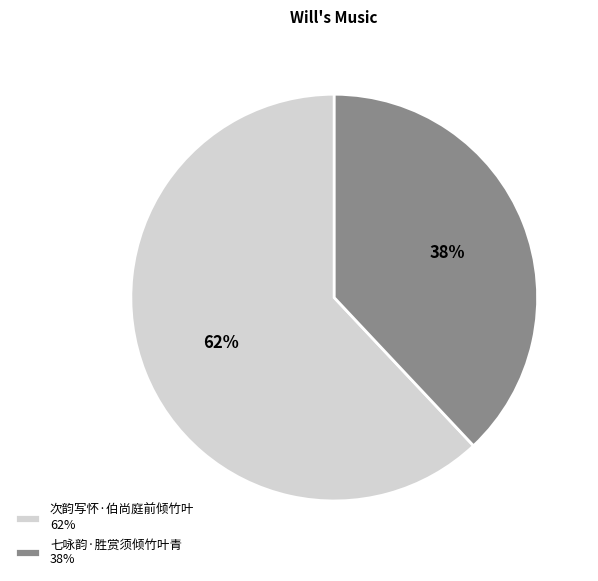

Rank the categories by value from lowest to highest.

七咏韵·胜赏须倾竹叶青, 次韵写怀·伯尚庭前倾竹叶